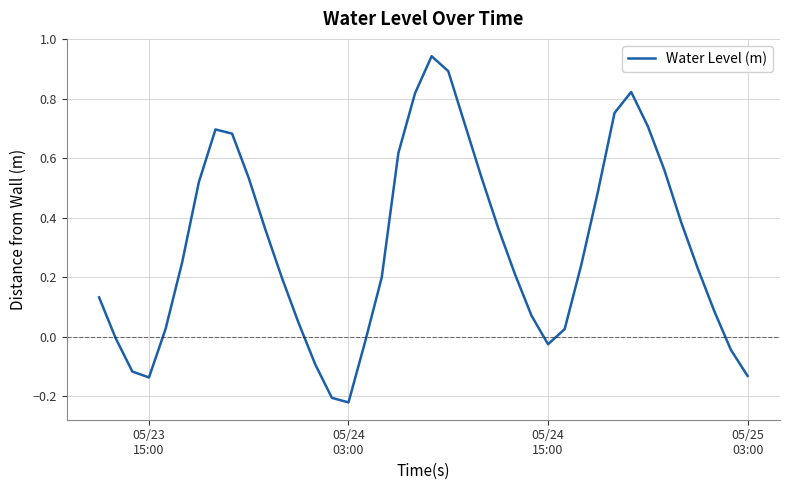

What is the difference between the maximum and minimum values?

1.2